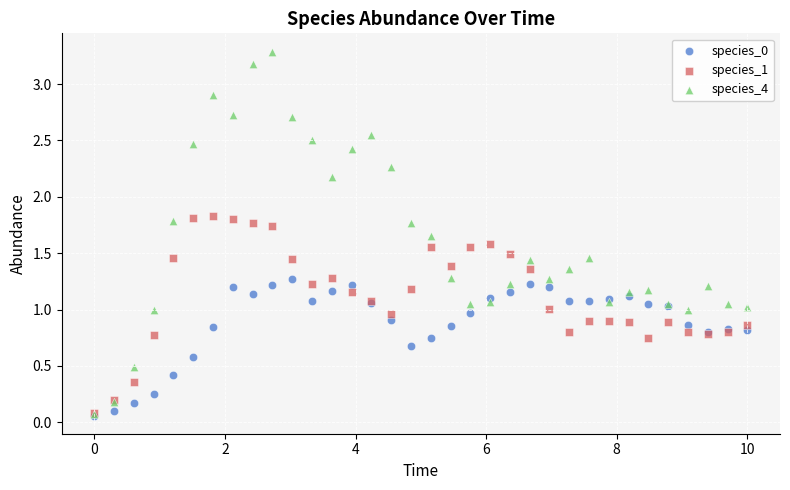

What are all the series names shown in the legend?

species_0, species_1, species_4